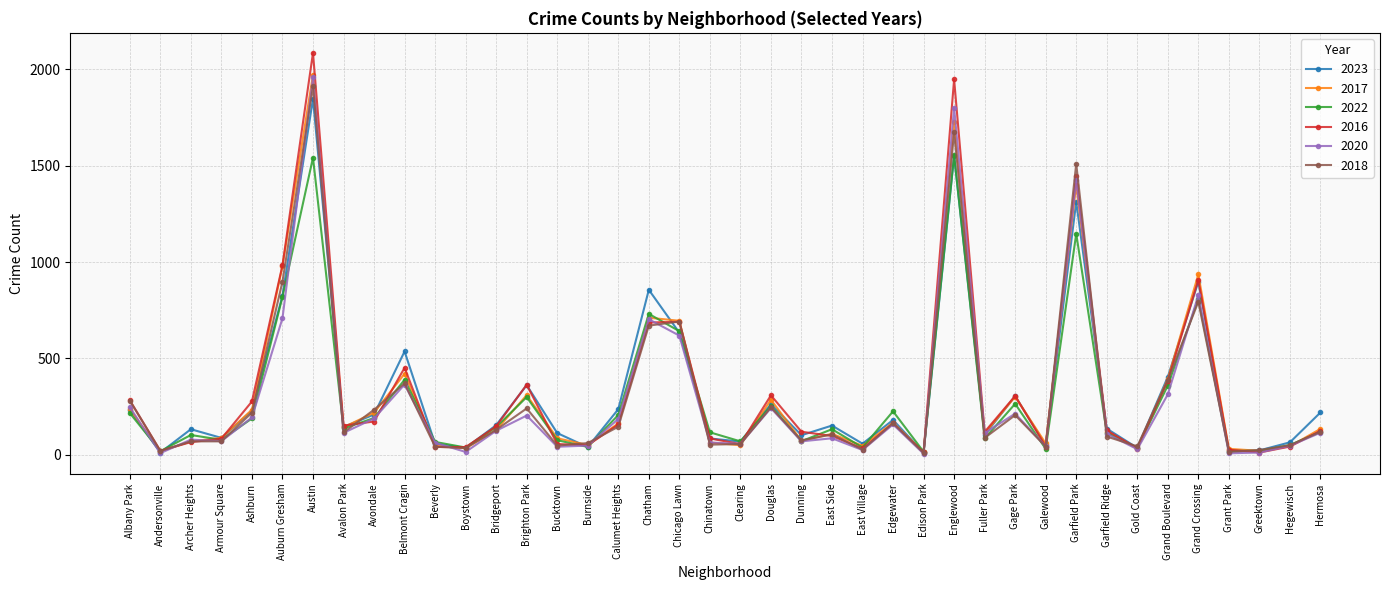

Between Avondale and Bucktown, which series saw the biggest shift?

2018